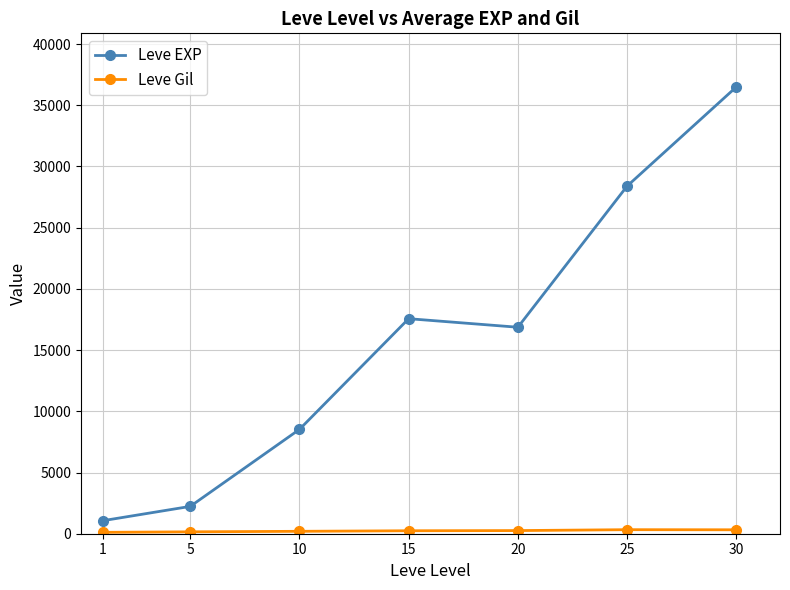

How many lines are shown in the chart?

2